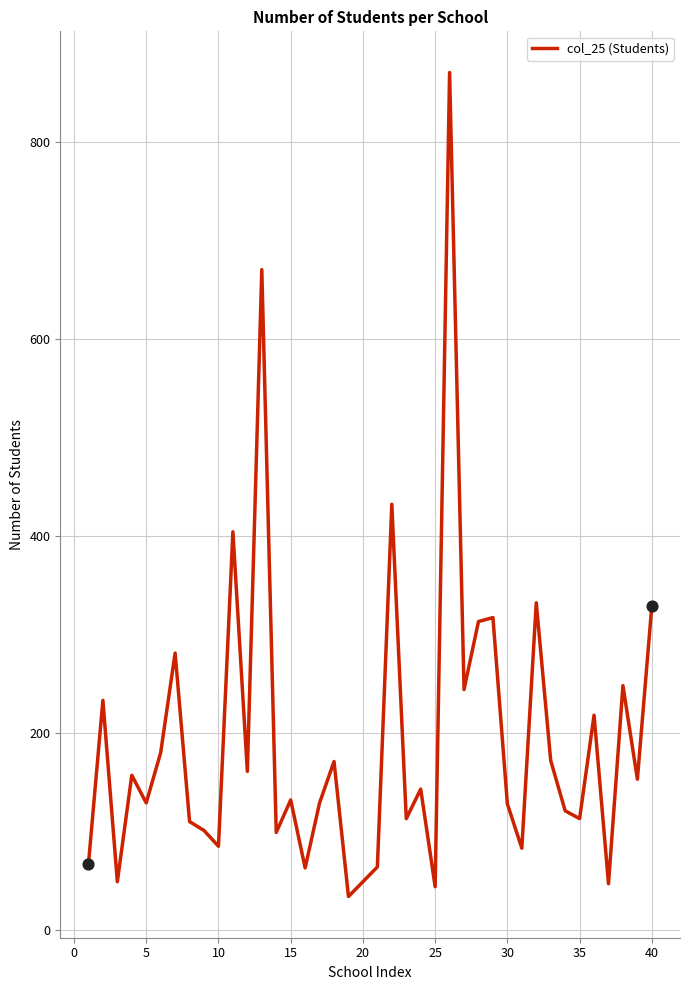

What is the difference between the maximum and minimum values?

836